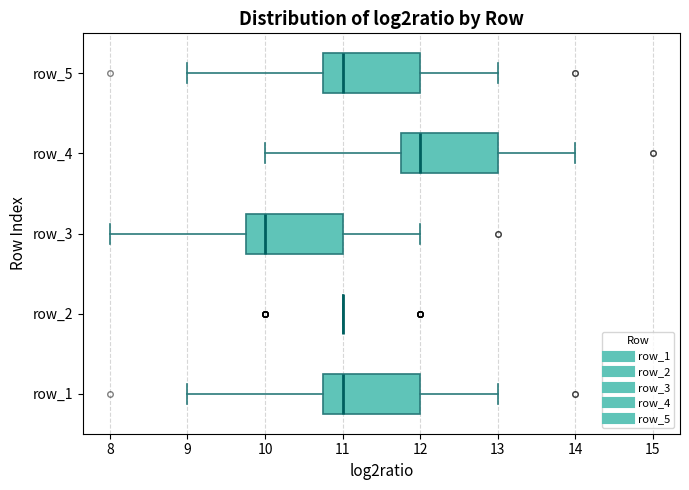

Where does the left whisker of the box for row_4 end on the x-axis? The values are not printed on the chart, so give them approximately, as read against the axis.

10.0